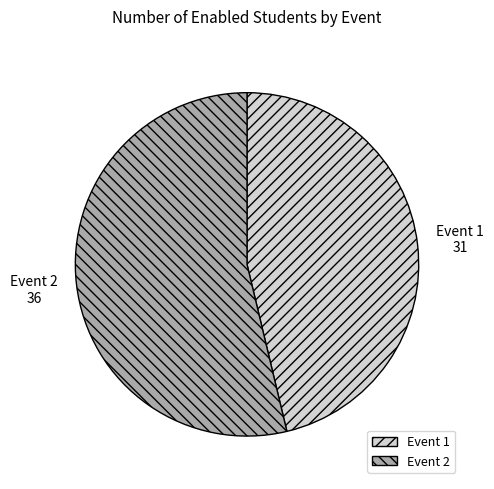

Is there a majority slice in this chart?

Yes